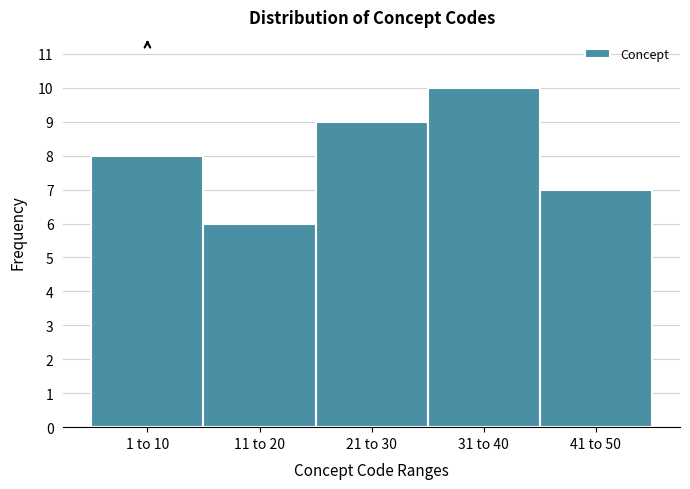

Reading right to left, list all the values displayed in this chart.

41 to 50=7	31 to 40=10	21 to 30=9	11 to 20=6	1 to 10=8